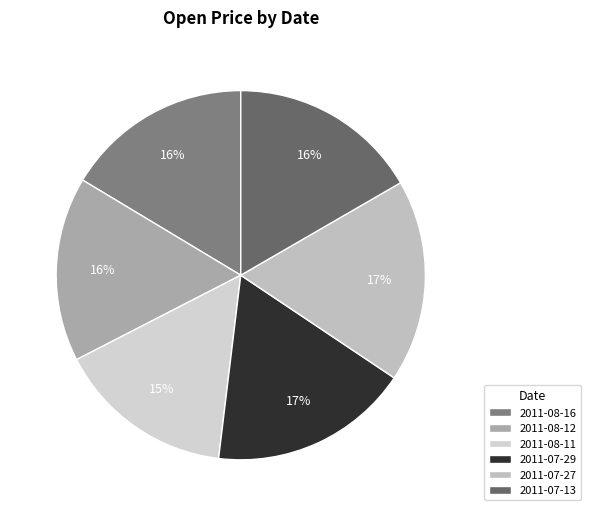

What is the smallest slice in the pie chart?

2011-08-11